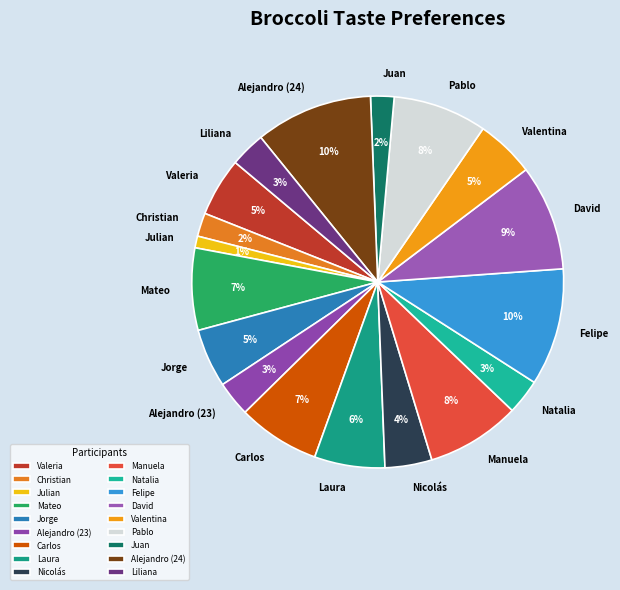

What percentage is the Valeria slice, to the nearest percent?

5%